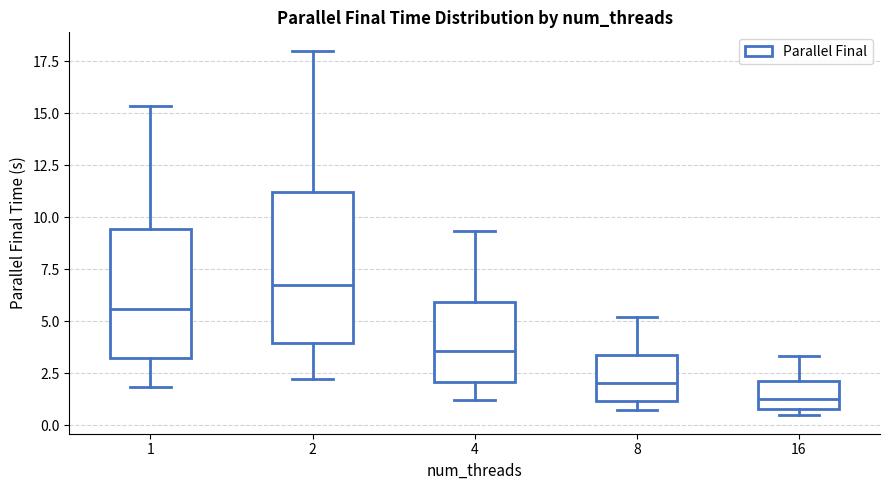

Which box has the lowest median line?

16